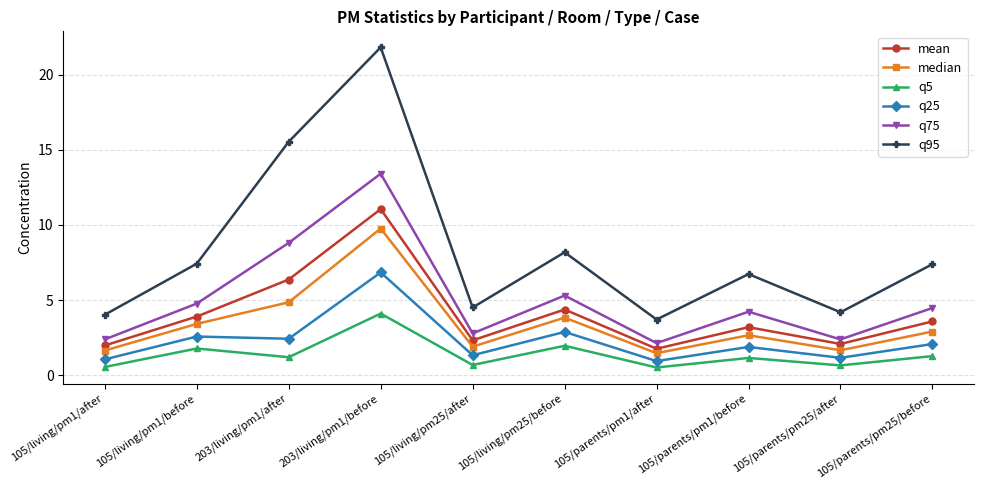

How many interior local valleys does the mean series have?

3